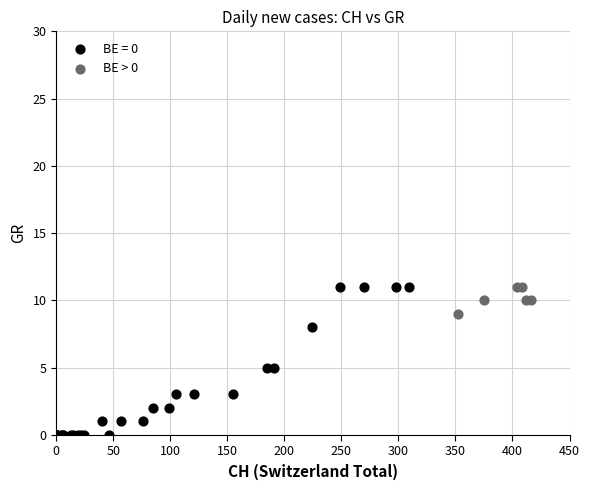

Which series reaches the minimum Y coordinate?

BE = 0